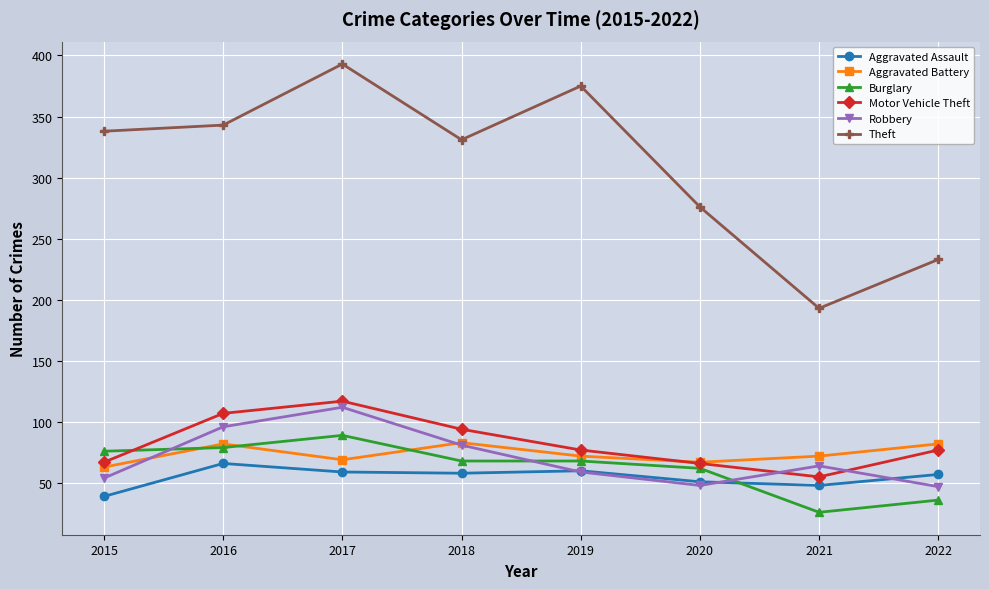

Between which two adjacent categories do Robbery and Motor Vehicle Theft first intersect?

2020 and 2021